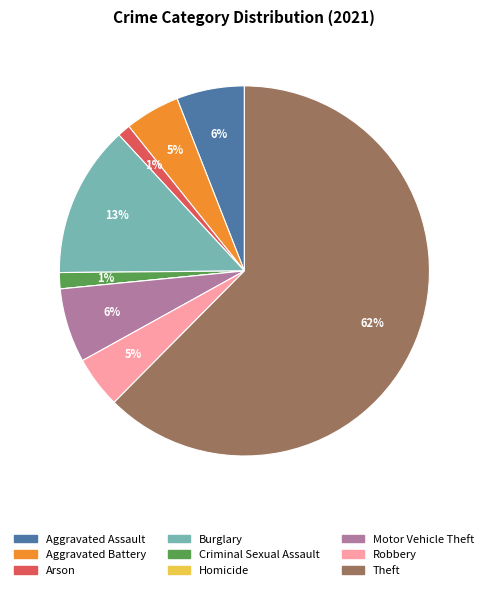

To the nearest percent, what is the average slice percentage?

11%